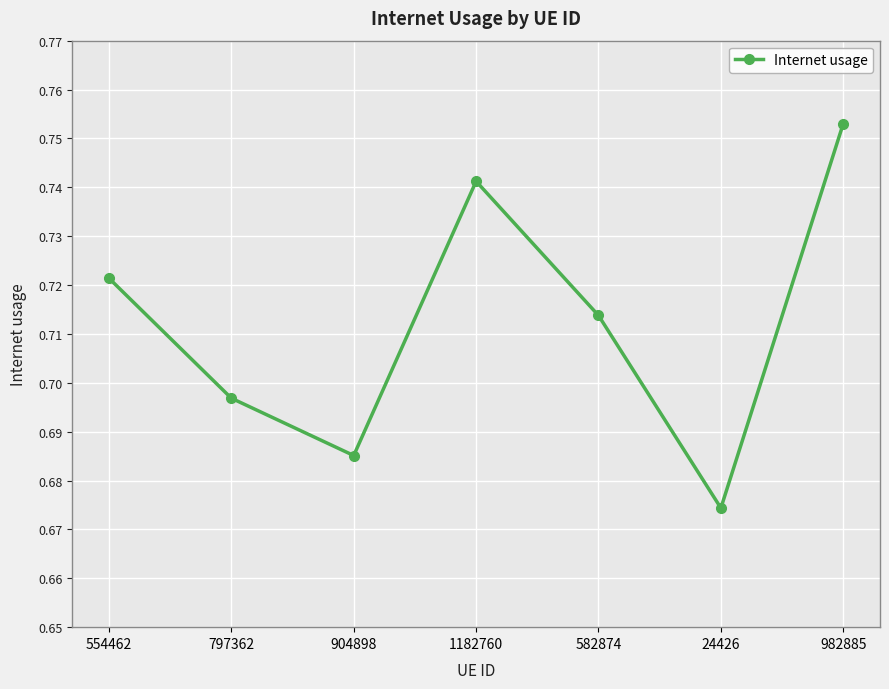

How many values are between 0 and 1?

7